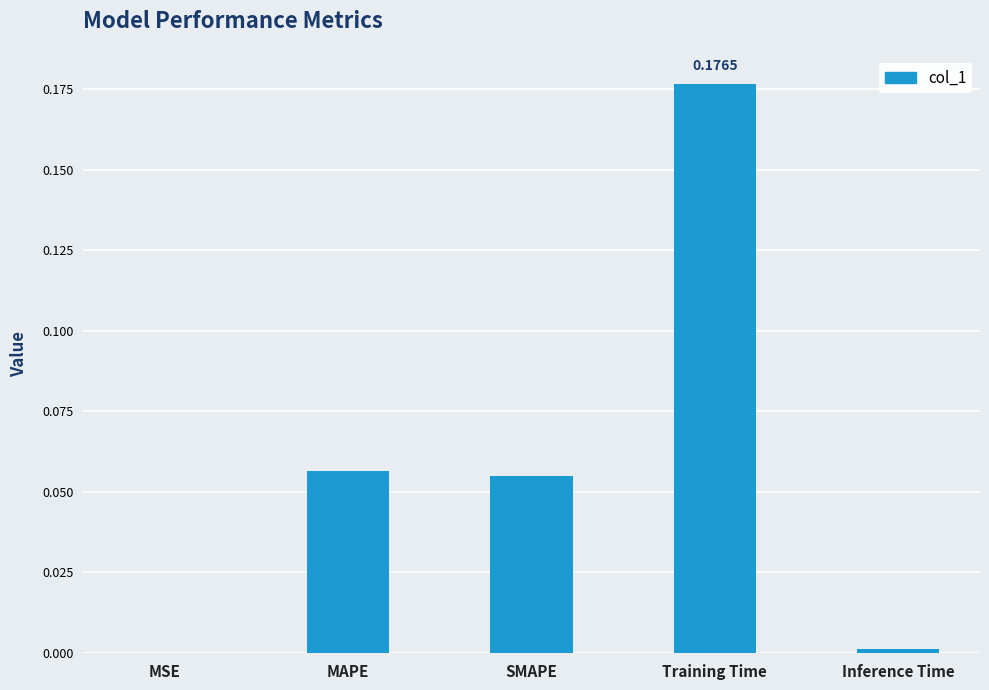

Between MAPE and Training Time, which is larger?

Training Time